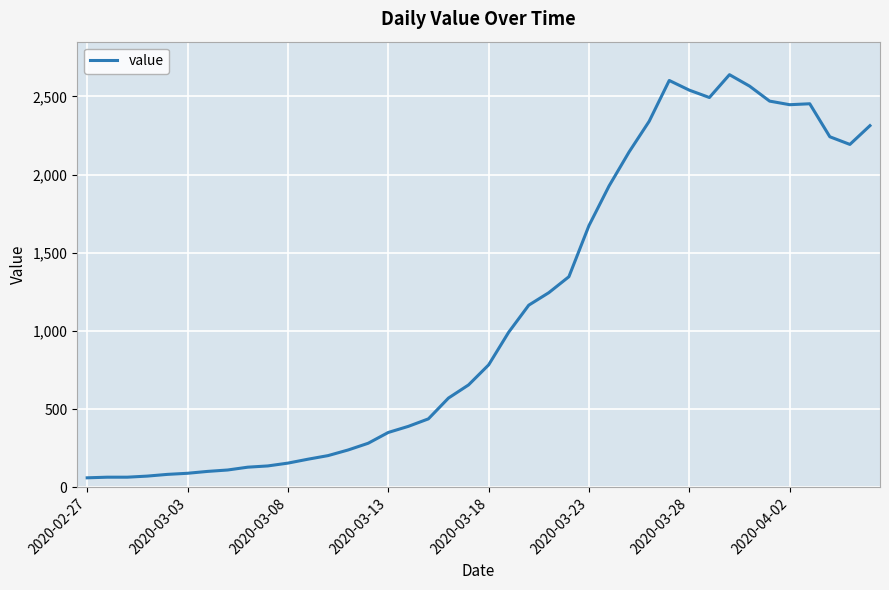

What is the greatest value displayed?

2639